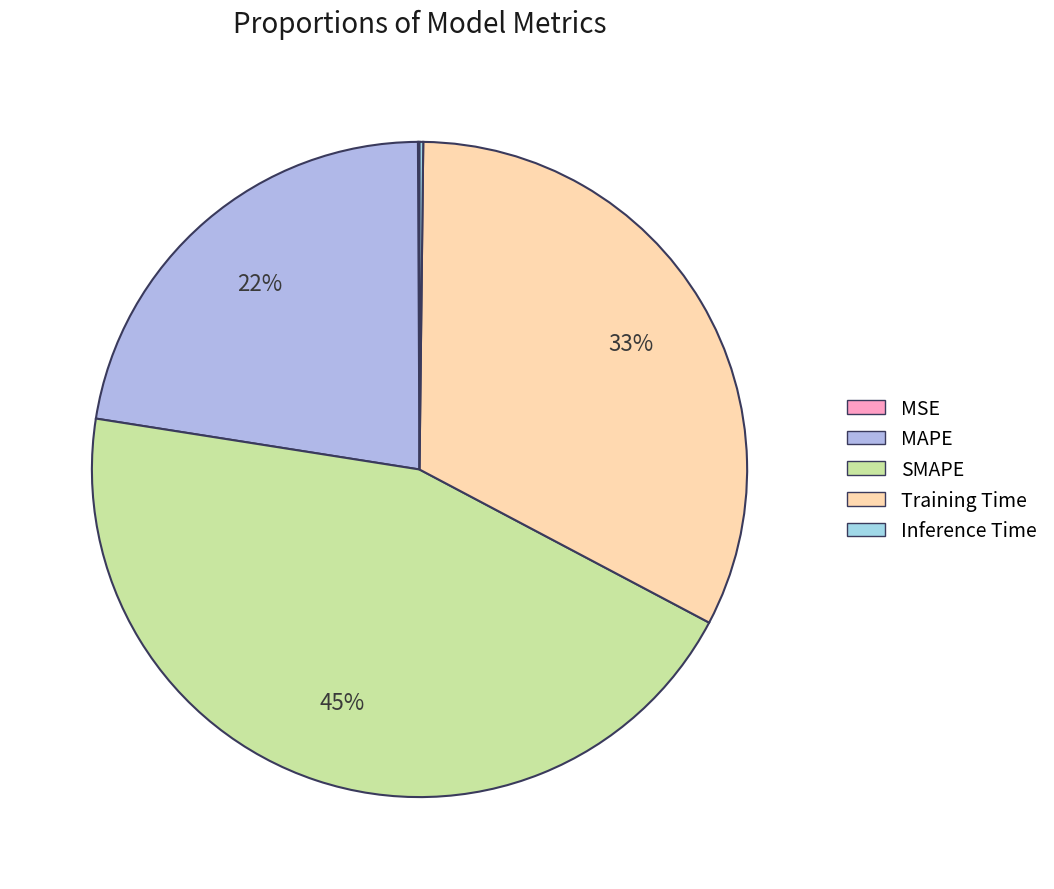

To the nearest percent, what is the difference between the largest and smallest slice percentages?

45%